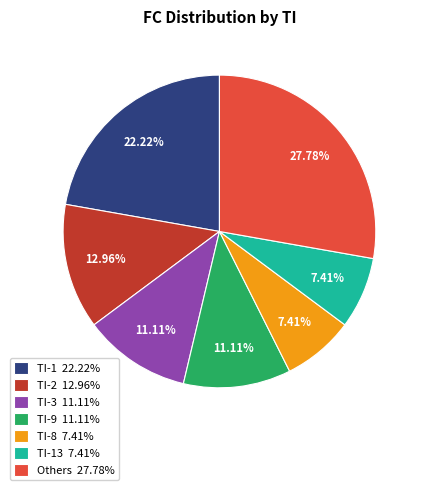

Approximately how many times larger is the value at TI-1 22.22% compared to TI-8 7.41%?

3.0